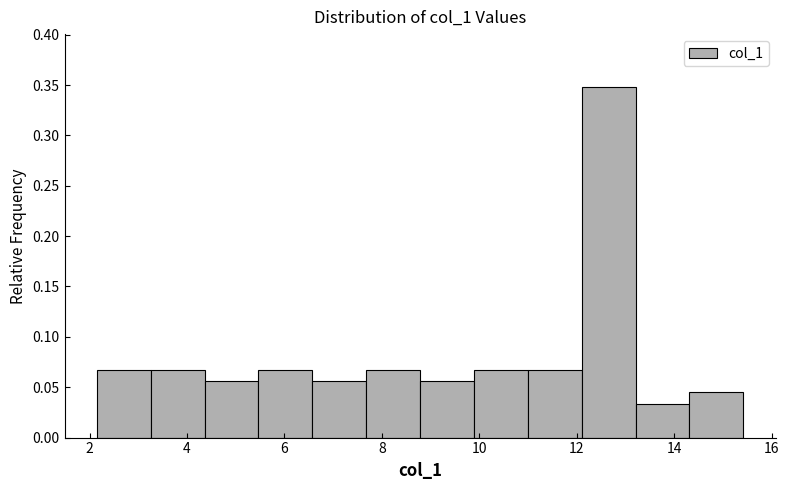

Which range on the x-axis has the tallest bar?

12.0 to 13.2